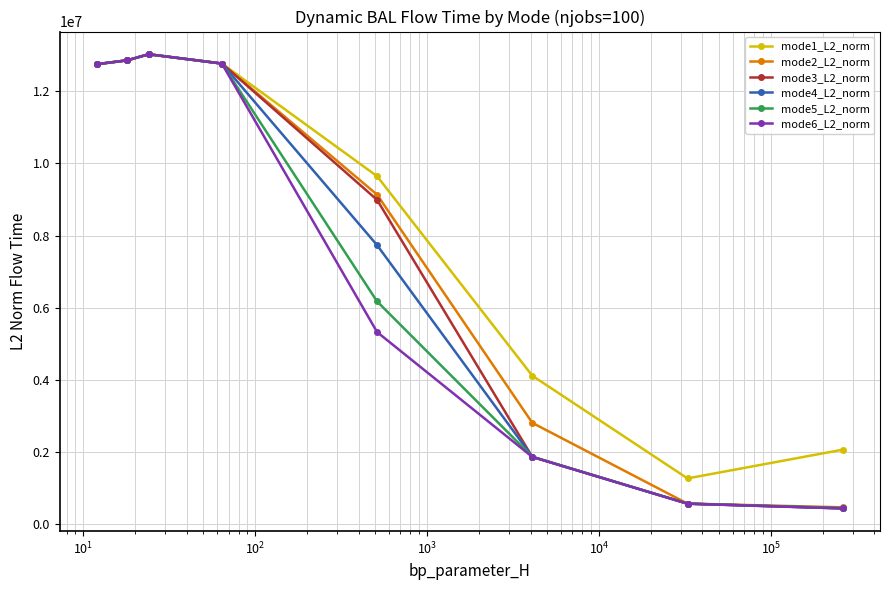

What is the value of the mode3_L2_norm point at the 6th from the left?

1865422.3